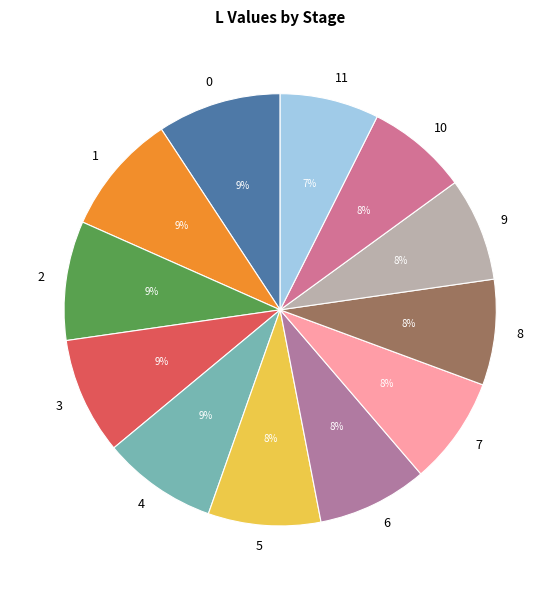

To the nearest percent, what is the difference between the largest and smallest slice percentages?

2%